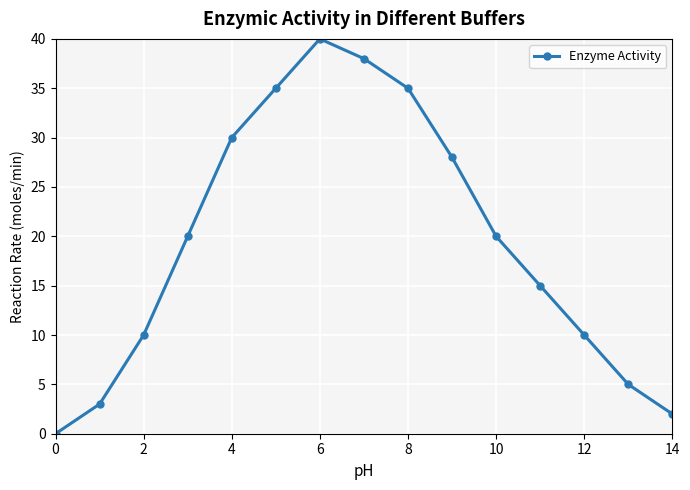

What is the average value?

19